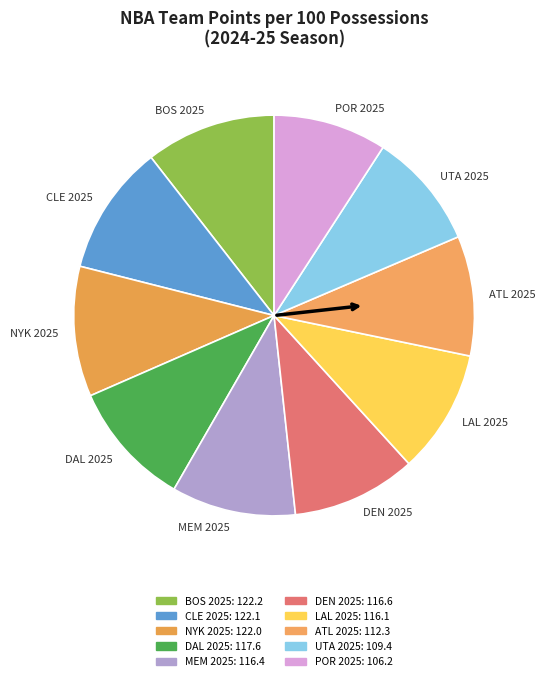

Does DAL 2025 represent more than half of the total?

No